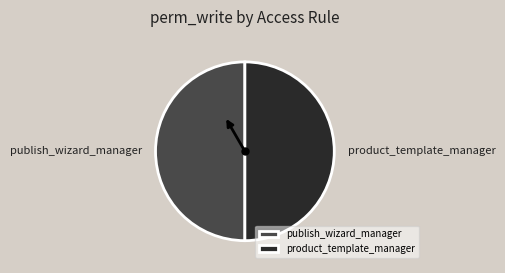

True or false: product_template_manager accounts for 50% of the total.

True